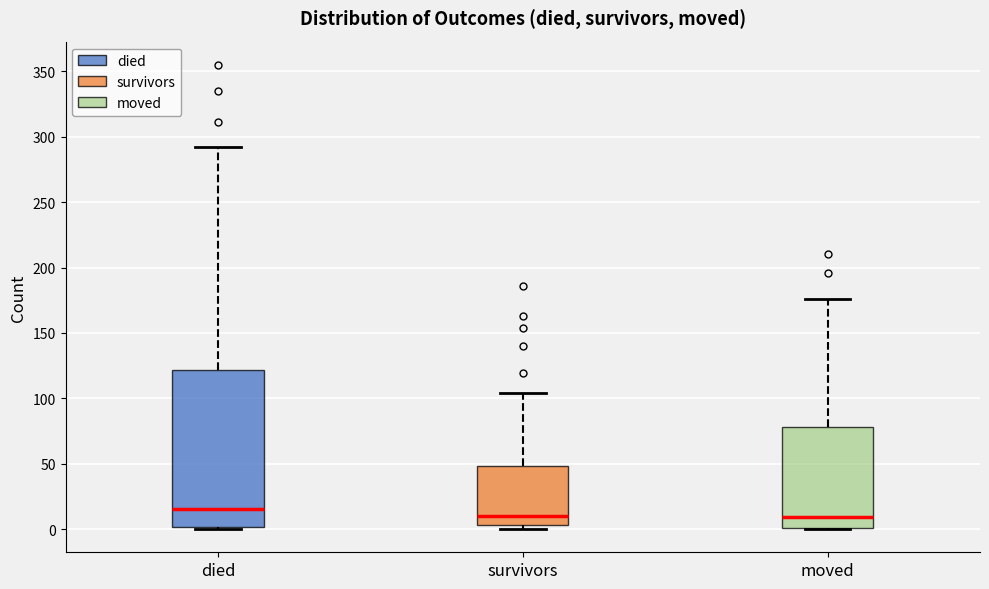

Comparing the boxes themselves (not the whiskers), which one is the tallest?

died